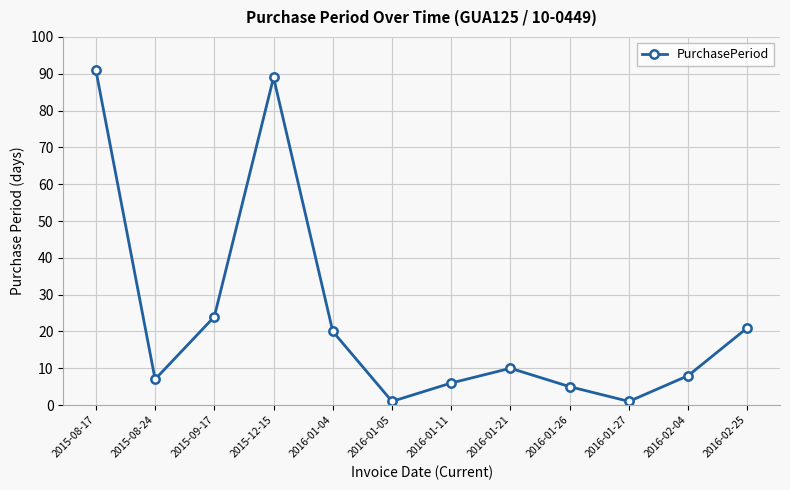

What is the approximate value at 2015-08-17, to the nearest 10?

90